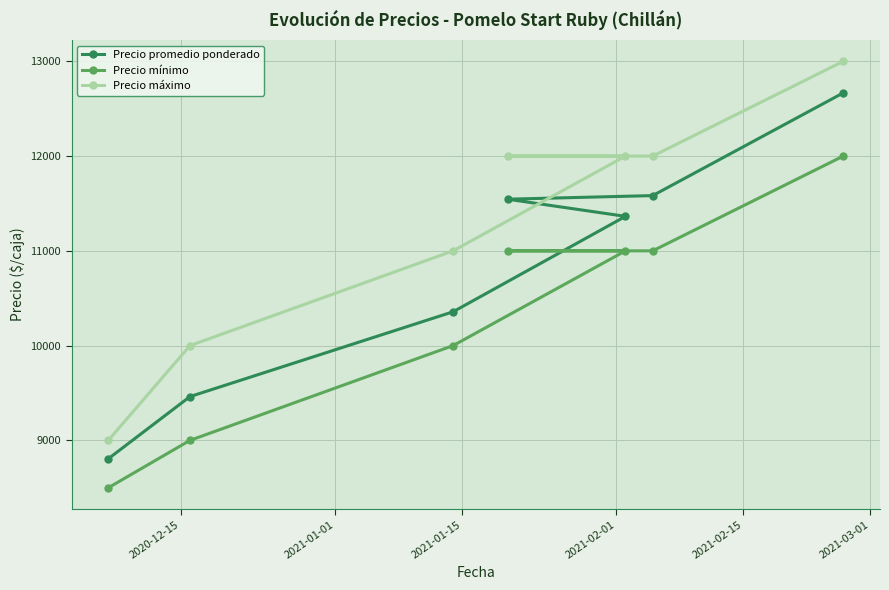

Reading right to left, extract all data points from this chart.

Precio promedio ponderado: 12667	11583	11364	11545	10357	9462	8806
Precio mínimo: 12000	11000	11000	11000	10000	9000	8500
Precio máximo: 13000	12000	12000	12000	11000	10000	9000